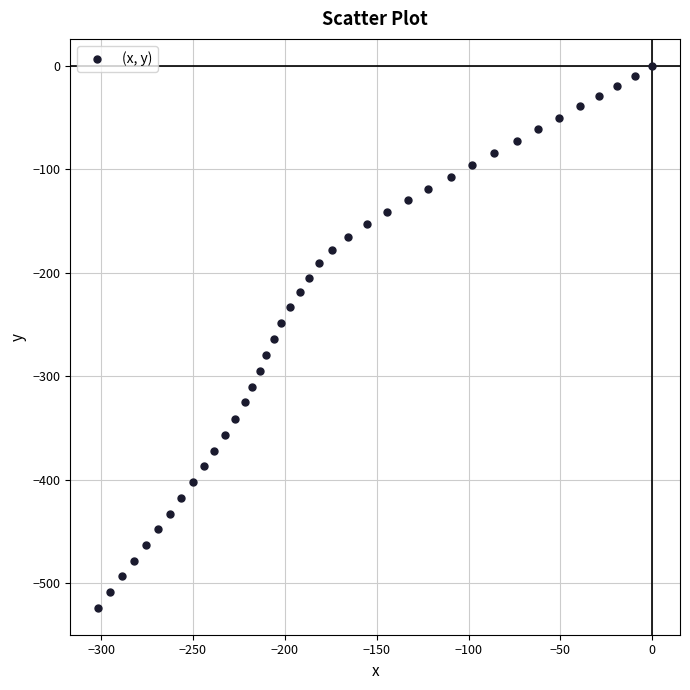

What is the range of Y values (max minus min)?

523.9